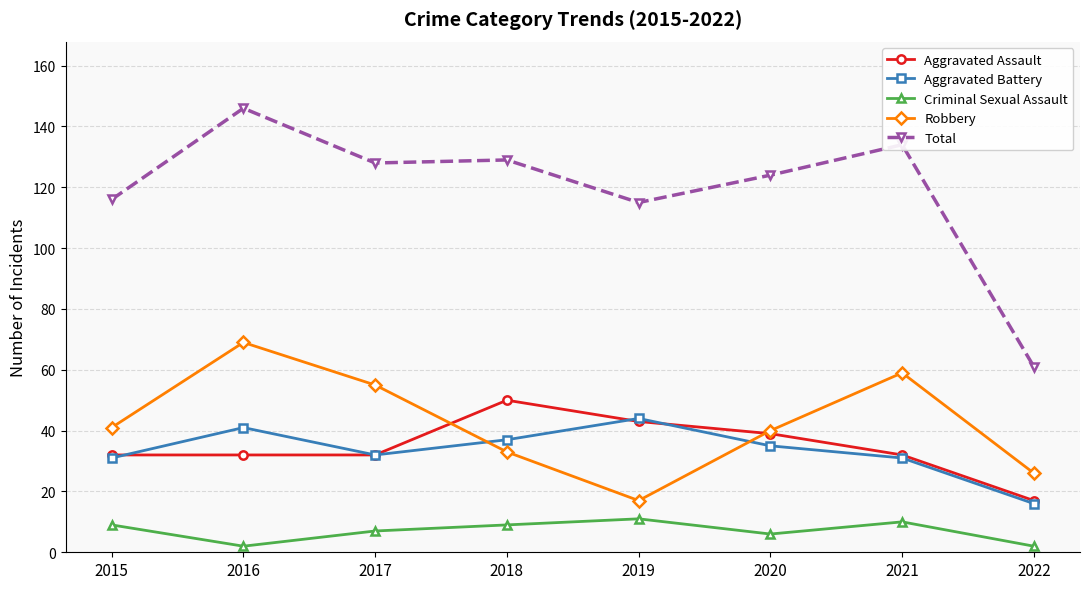

What is the difference between the highest and lowest values at 2021?

124